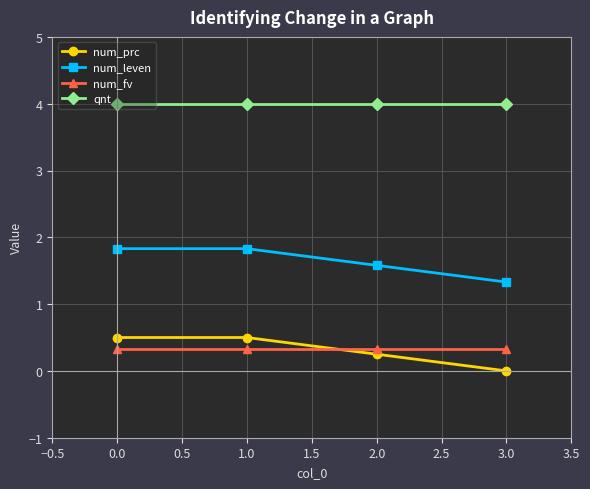

At which label is num_prc closest to 0?

3.0